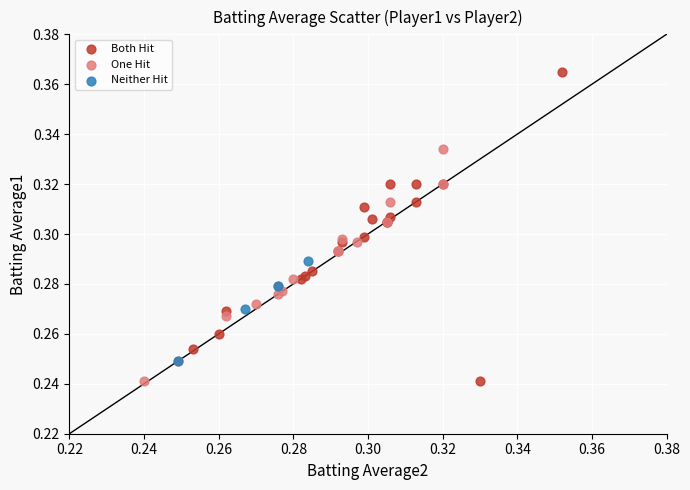

Which series reaches the maximum Y coordinate?

Both Hit